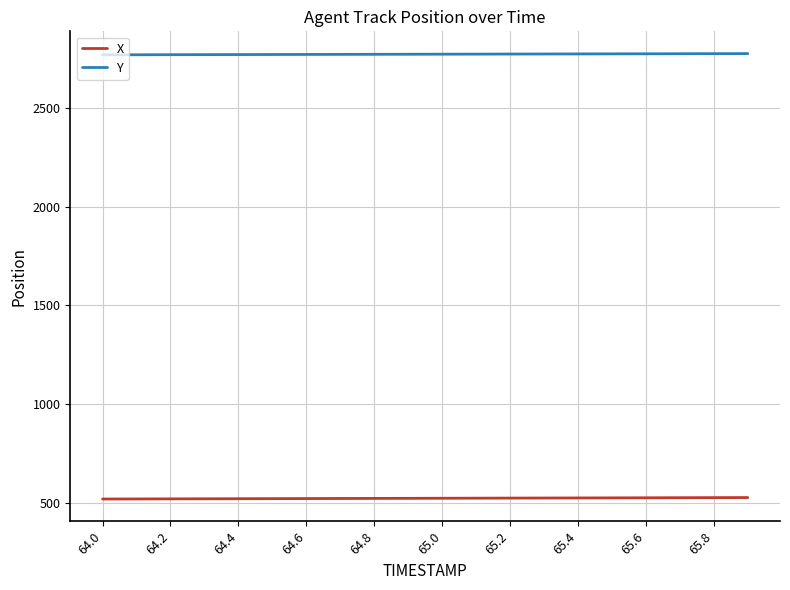

What is the smallest value displayed?

517.7